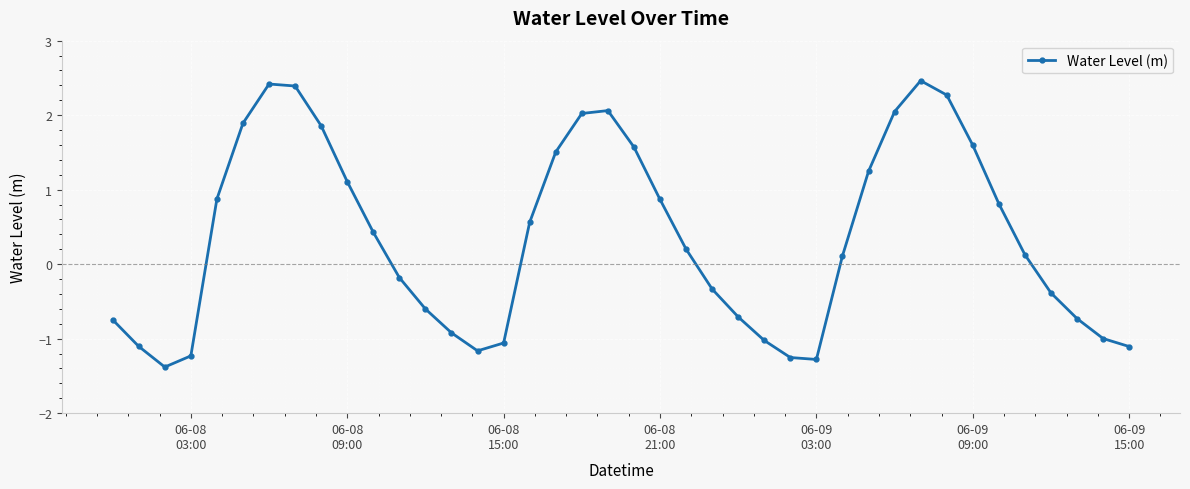

What is the minimum value shown in the chart?

-1.4